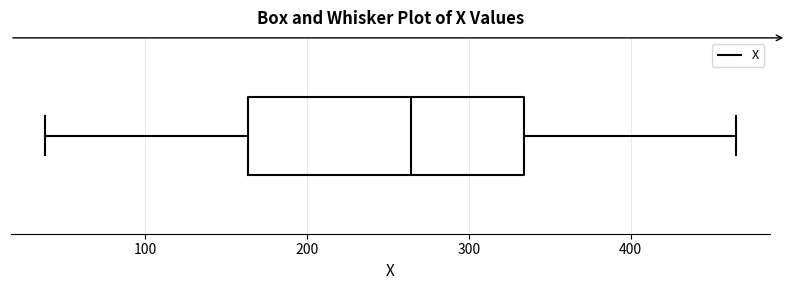

Transcribe this box plot: give where the median line is, the range the box spans, and where the two whiskers end, as read against the x-axis. The values are not printed on the chart, so give them approximately, as read against the axis.

median 260, box 160 to 330, whiskers 40 to 470